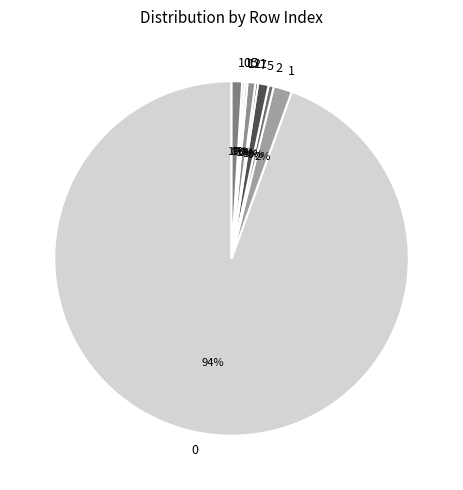

What percentage is the 11 slice, to the nearest percent?

1%